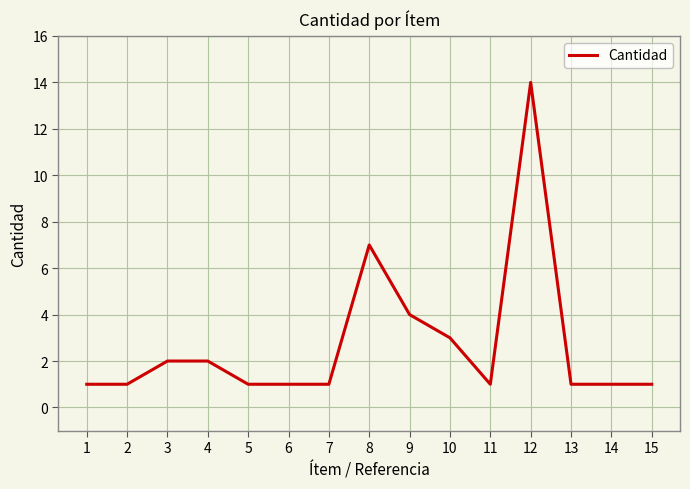

Approximately how many times larger is the value at 6 compared to 15?

1.0